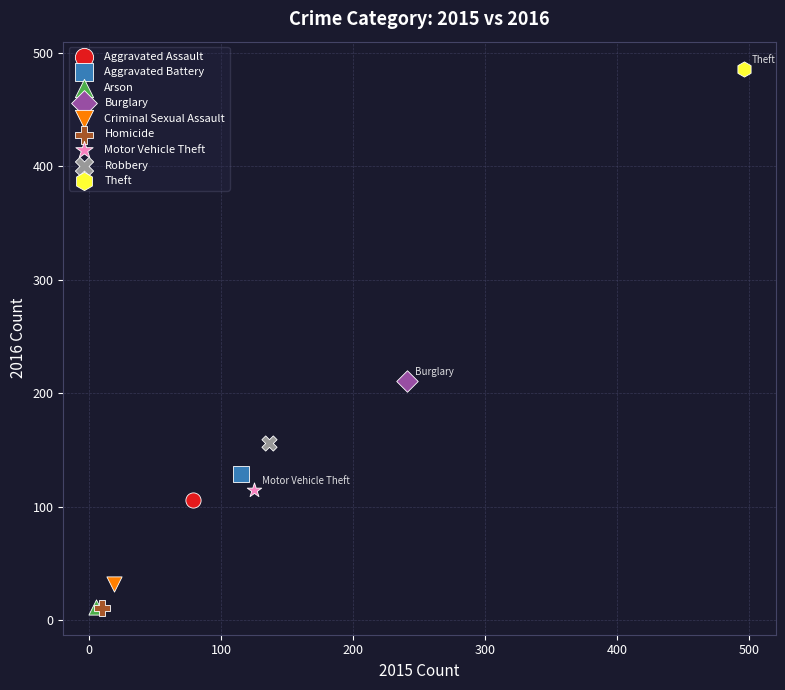

What are all the series names shown in the legend?

Aggravated Assault, Aggravated Battery, Arson, Burglary, Criminal Sexual Assault, Homicide, Motor Vehicle Theft, Robbery, Theft